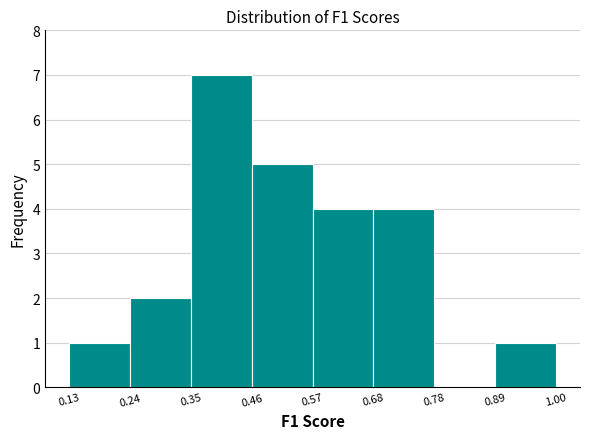

Reading left to right, transcribe this chart: for each bar, give the range it covers on the x-axis and its height. The values are not printed on the chart, so give them approximately, as read against the axis.

0.13 to 0.24: 1
0.24 to 0.35: 2
0.35 to 0.46: 7
0.46 to 0.57: 5
0.57 to 0.68: 4
0.68 to 0.78: 4
0.78 to 0.89: 0
0.89 to 1.00: 1